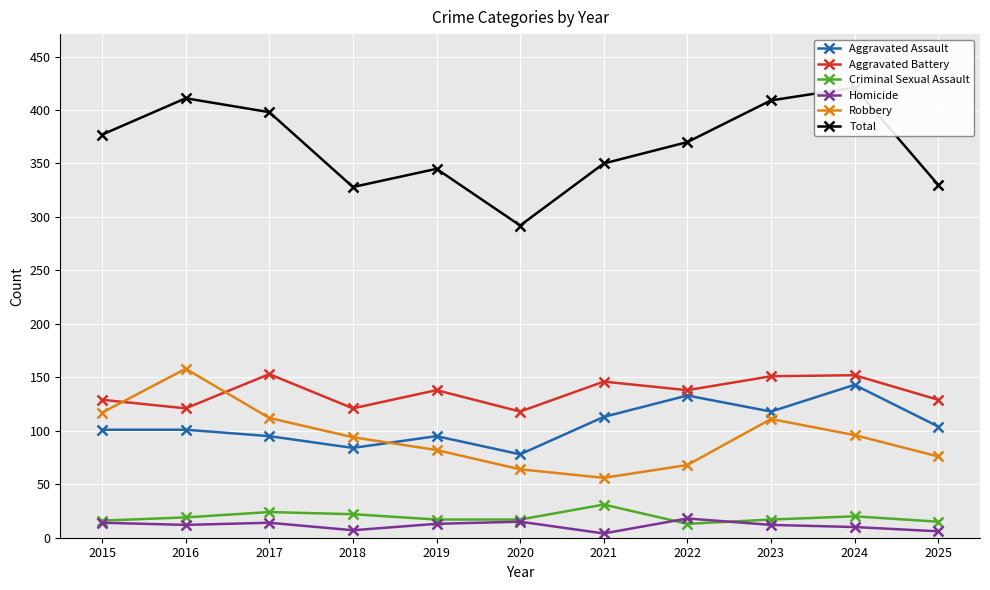

Reading left to right, extract all data points from this chart.

Aggravated Assault: 101	101	95	84	95	78	113	133	118	143	104
Aggravated Battery: 129	121	153	121	138	118	146	138	151	152	129
Criminal Sexual Assault: 16	19	24	22	17	17	31	13	17	20	15
Homicide: 14	12	14	7	13	15	4	18	12	10	6
Robbery: 117	158	112	94	82	64	56	68	111	96	76
Total: 377	411	398	328	345	292	350	370	409	421	330